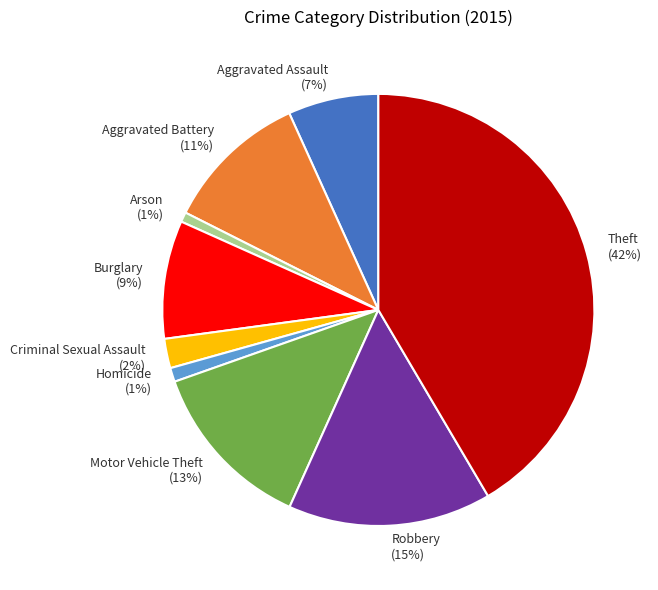

To the nearest percent, what portion does Criminal Sexual Assault represent?

2%